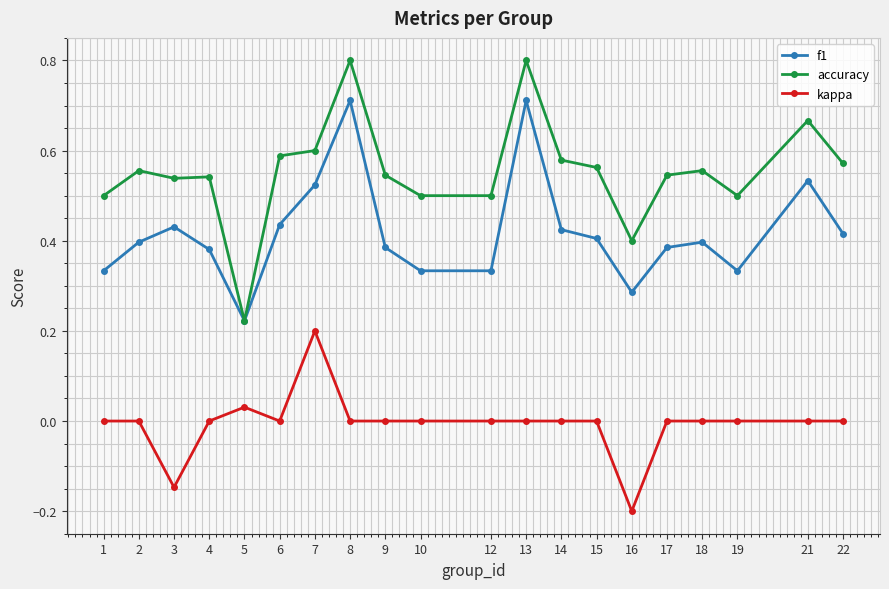

The value of accuracy at 9 is 0.5. True or false?

True